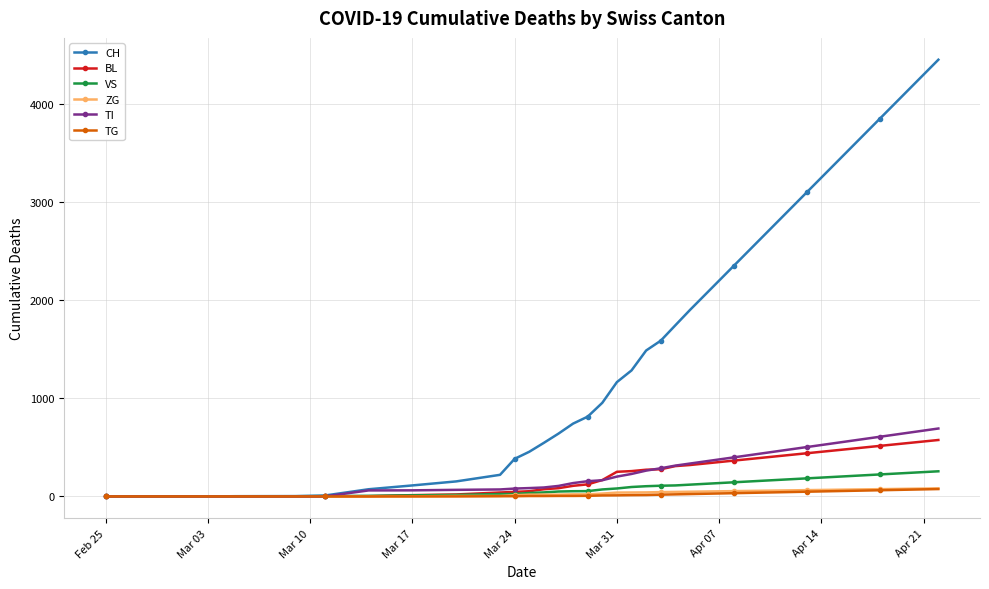

Which series has the largest range (max minus min)?

CH